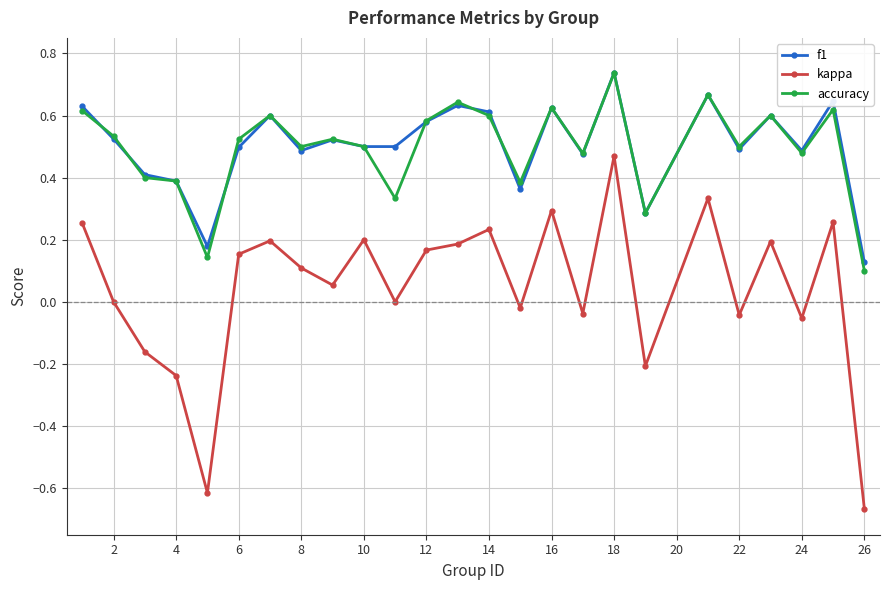

Which series has the largest range (max minus min)?

kappa